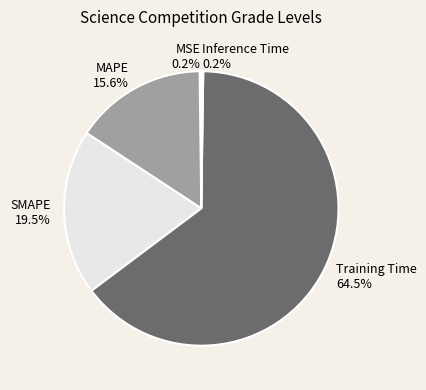

To the nearest percent, what is the difference between the largest and smallest slice percentages?

64%